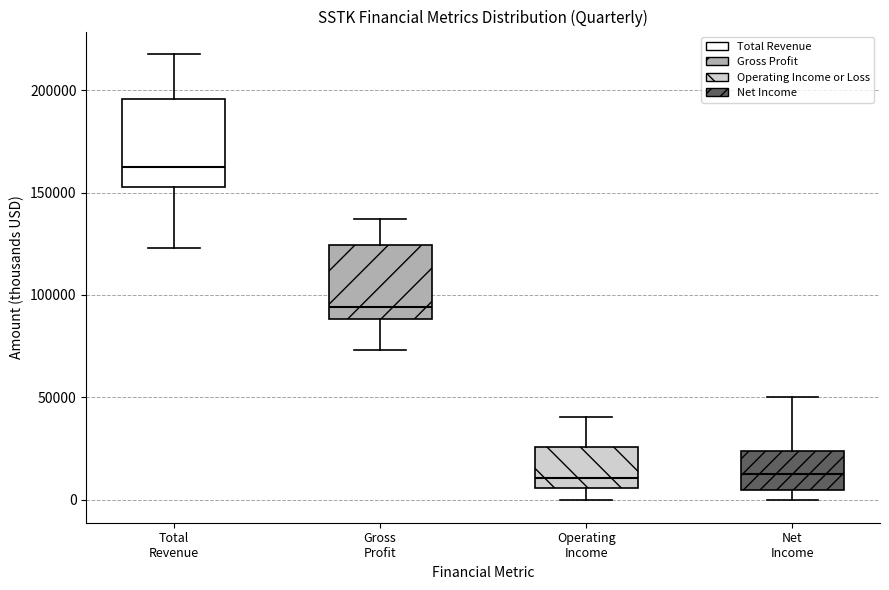

Reading left to right, transcribe this box plot: for each box, give where its median line is, the range the box spans, and where its two whiskers end, as read against the y-axis. The values are not printed on the chart, so give them approximately, as read against the axis.

Total Revenue: median 165000, box 155000 to 195000, whiskers 125000 to 220000
Gross Profit: median 95000, box 90000 to 125000, whiskers 75000 to 135000
Operating Income: median 10000, box 5000 to 25000, whiskers 0 to 40000
Net Income: median 10000, box 5000 to 25000, whiskers 0 to 50000